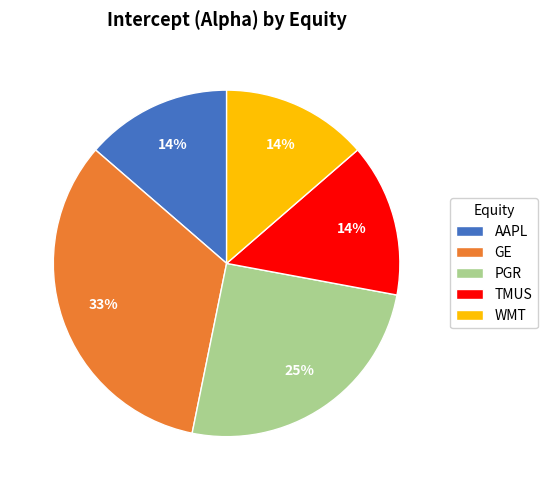

To the nearest percent, what is the combined percentage of TMUS and WMT?

28%